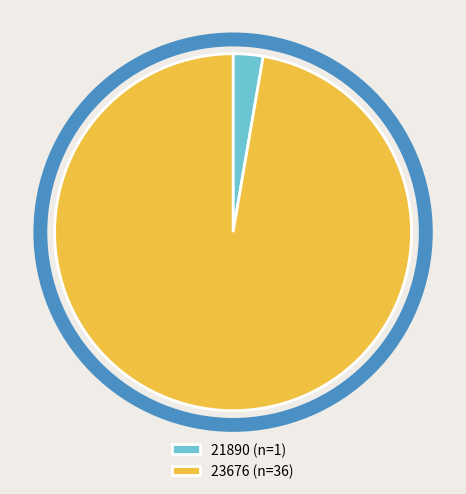

Is it true that 23676 (n=36) is 97% of the pie?

True